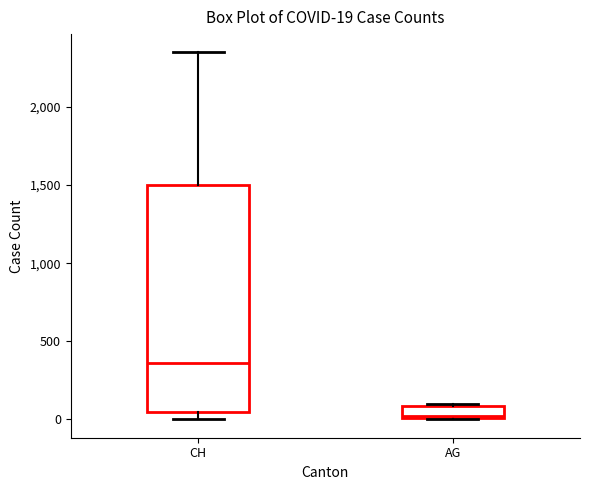

Which box's median line is the lowest?

AG